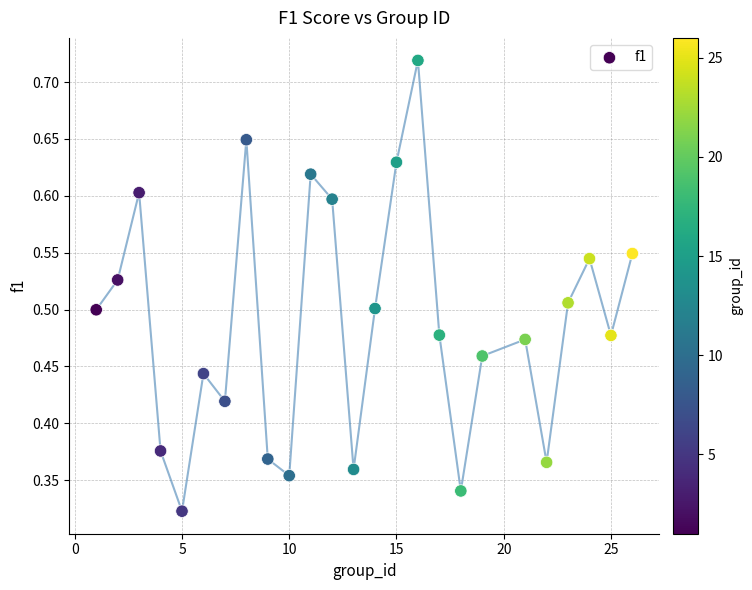

What is the range of X values (max minus min)?

25.0